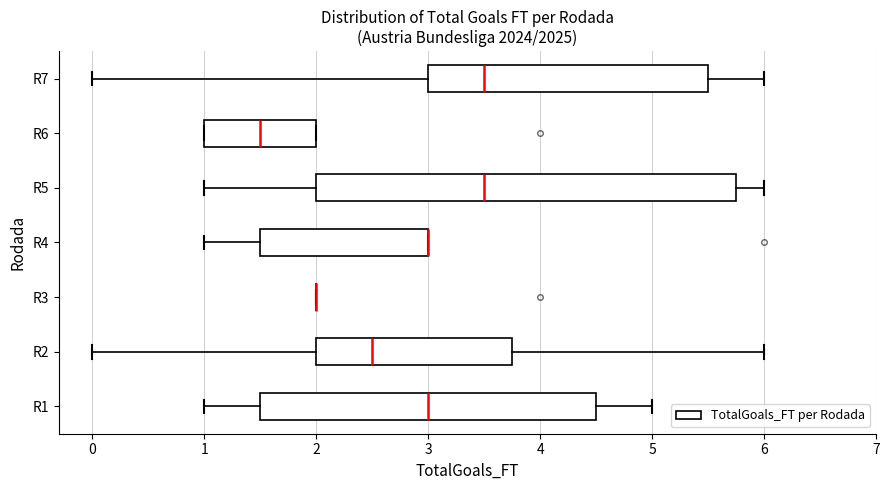

Reading bottom to top, read every box against the x-axis: the position of its median line, the range the box covers, and the ends of its whiskers. The values are not printed on the chart, so give them approximately, as read against the axis.

R1: median 3.0, box 1.5 to 4.5, whiskers 1.0 to 5.0
R2: median 2.5, box 2.0 to 3.8, whiskers 0.0 to 6.0
R3: box collapsed to a line at 2.0, whiskers 2.0 to 2.0
R4: median 3.0 (drawn on the box's right edge), box 1.5 to 3.0, whiskers 1.0 to 3.0
R5: median 3.5, box 2.0 to 5.8, whiskers 1.0 to 6.0
R6: median 1.5, box 1.0 to 2.0, whiskers 1.0 to 2.0
R7: median 3.5, box 3.0 to 5.5, whiskers 0.0 to 6.0